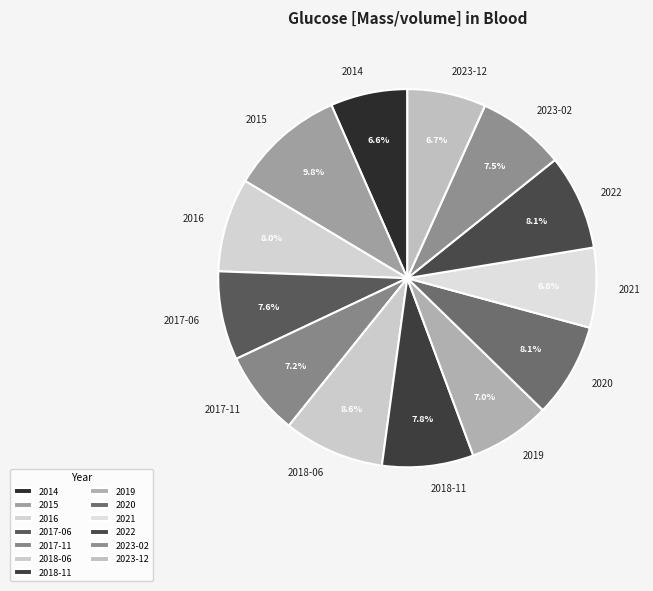

Is 2018-06 the majority of the pie?

No